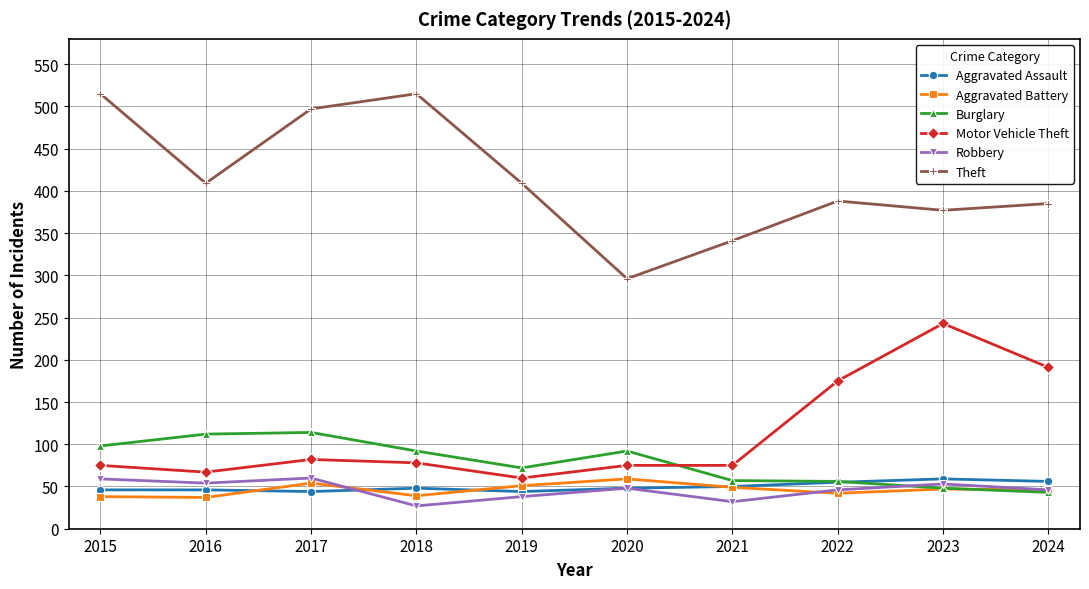

True or false: Theft and Aggravated Assault cross at least once.

False